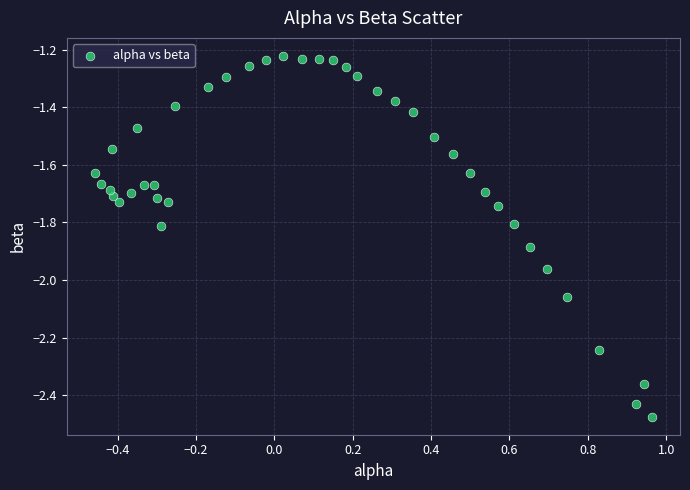

What is the range of X values (max minus min)?

1.4